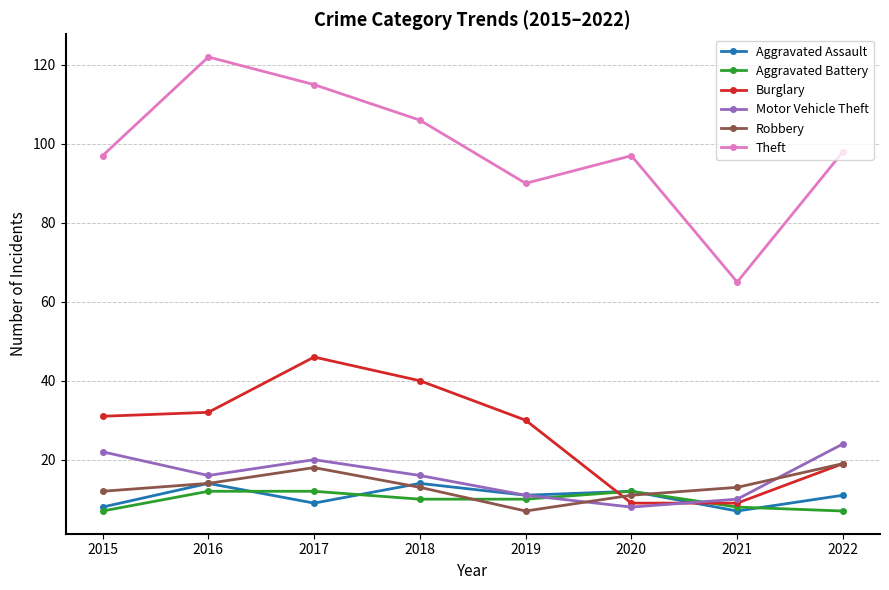

What is the total value across all series at 2018?

199